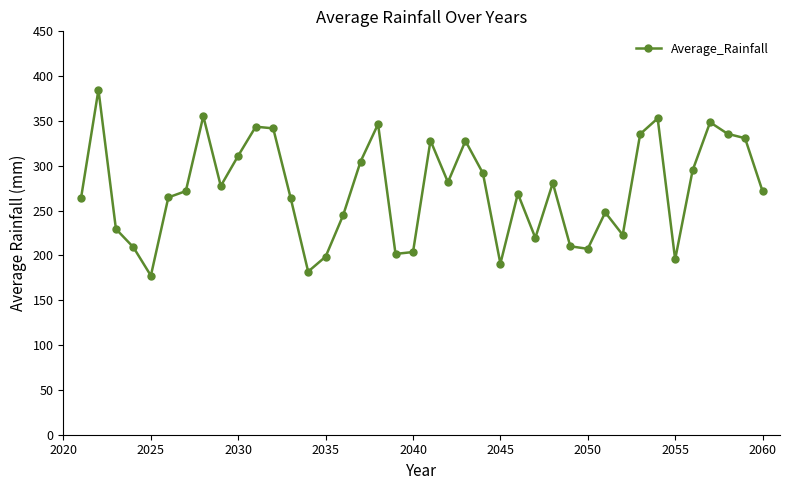

What is the value of the 19th point from the left?

201.7